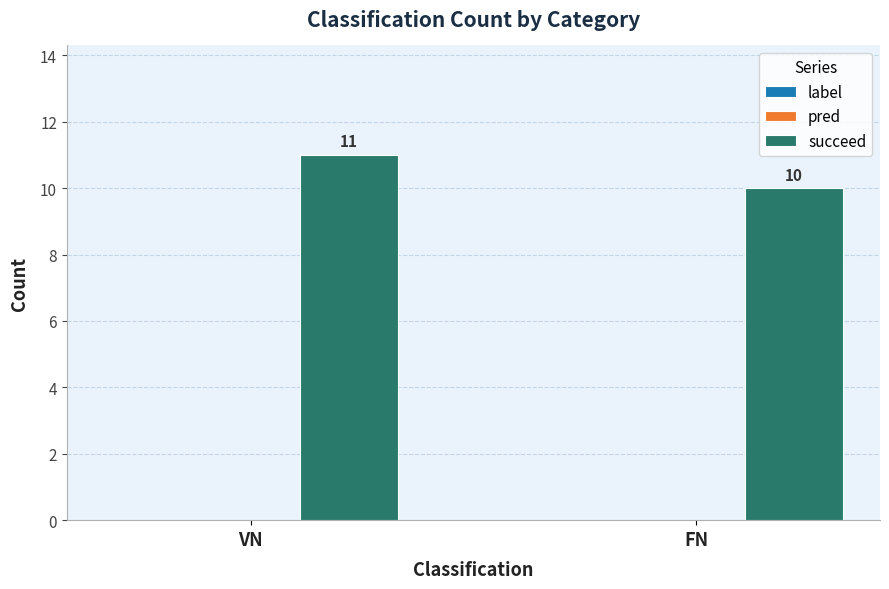

What is the sum of all values?

21